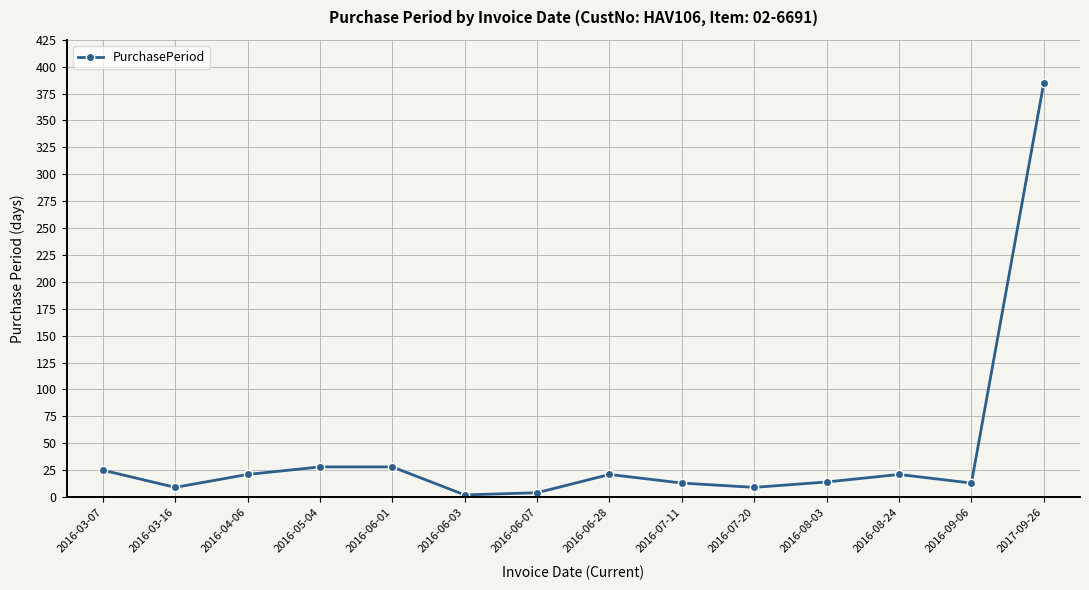

What is the change in value from 2016-09-06 to 2017-09-26?

+372